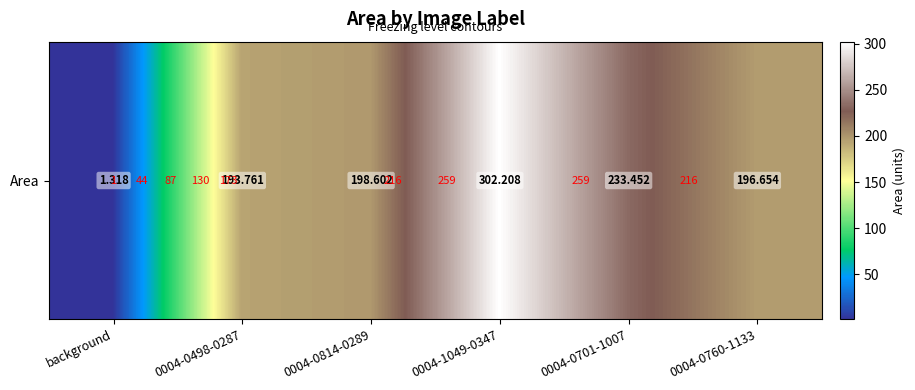

The chart shows a value of 2.3 at background. True or false?

False